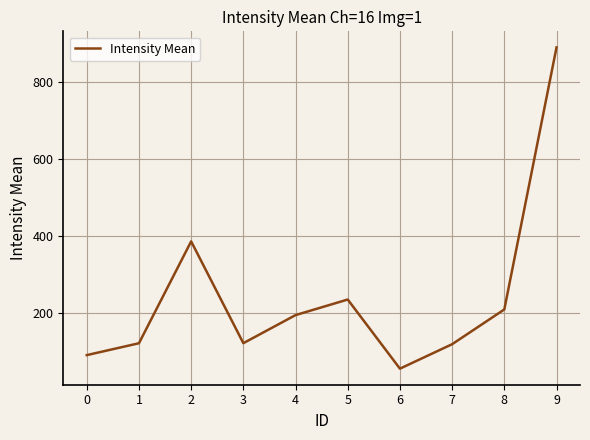

How many interior local valleys (lower than both neighbors) does the data have?

2